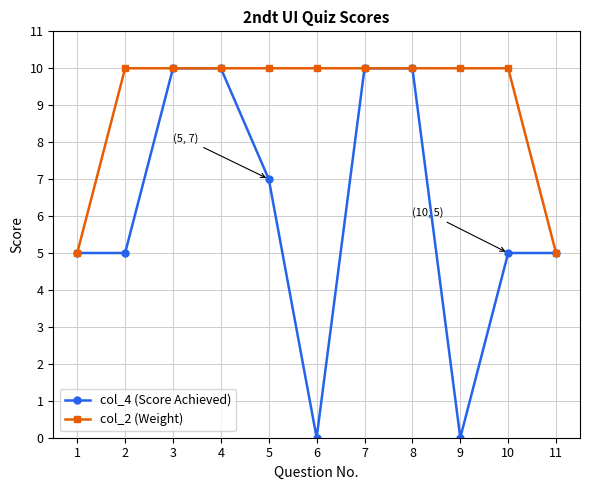

Rank the series at 9 from lowest to highest value.

col_4 (Score Achieved), col_2 (Weight)